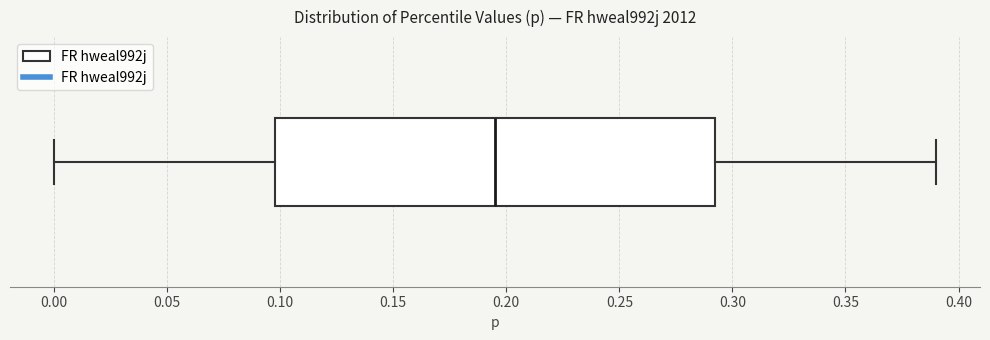

Read this box plot against the x-axis: the position of the median line, the range covered by the box, and the ends of both whiskers. The values are not printed on the chart, so give them approximately, as read against the axis.

median 0.195, box 0.100 to 0.295, whiskers 0.000 to 0.390